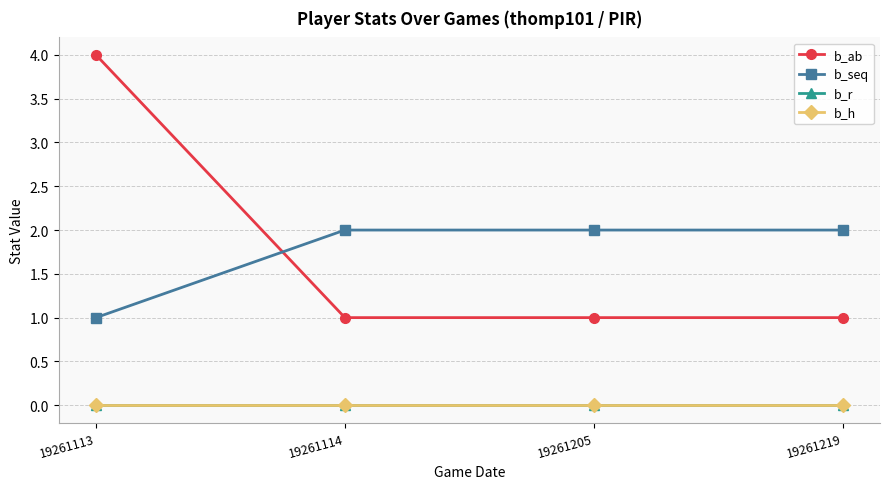

Is this an area chart (filled region under the line)?

No